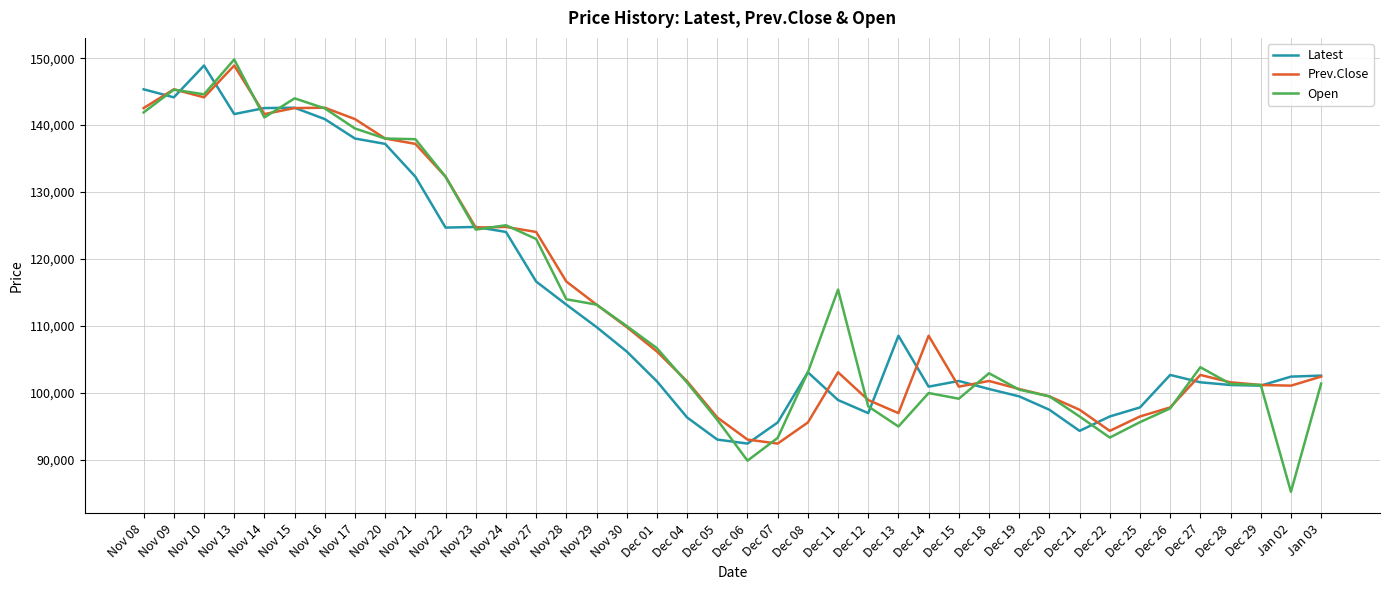

Which series has the widest spread of values?

Open